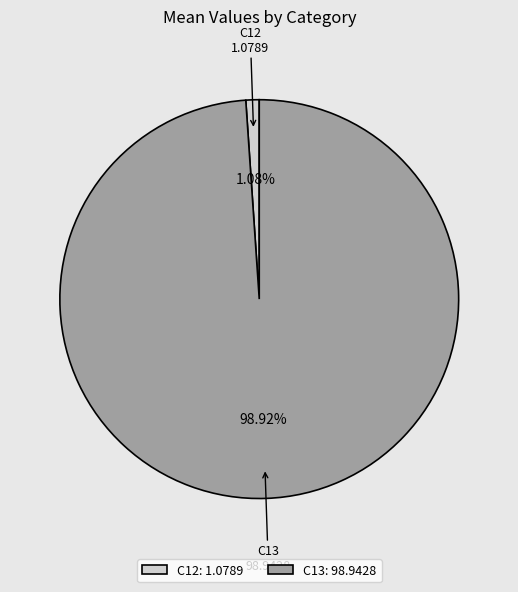

What is the majority slice?

C13